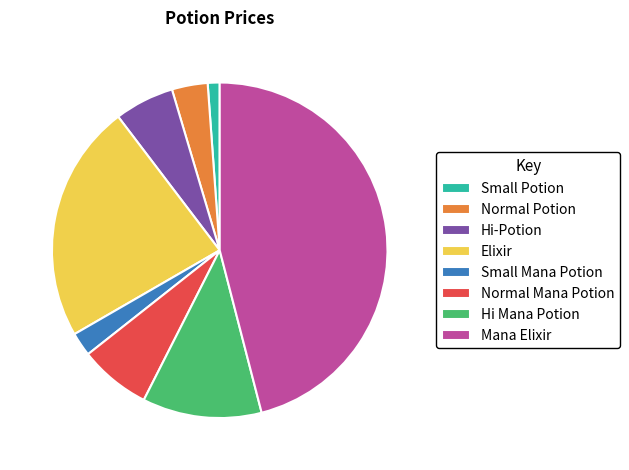

Does Hi Mana Potion represent more than half of the total?

No